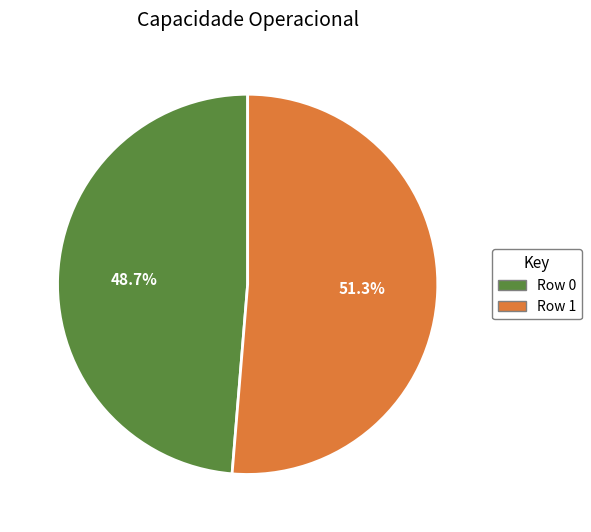

What is the total percentage of Row 1 and Row 0?

100.0%